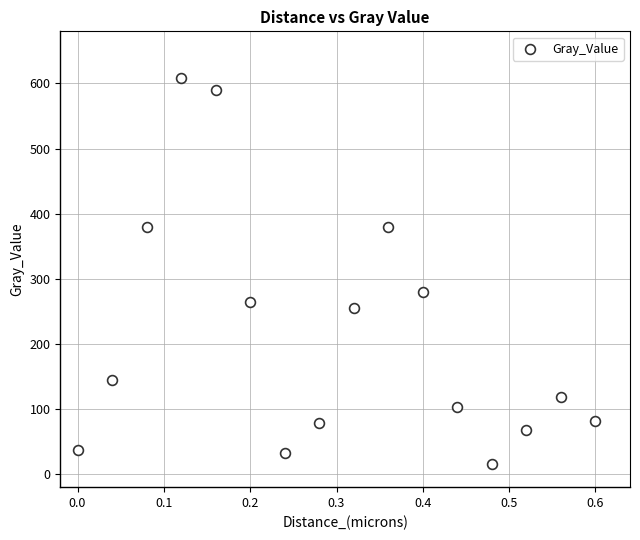

What is the range of X values (max minus min)?

0.6